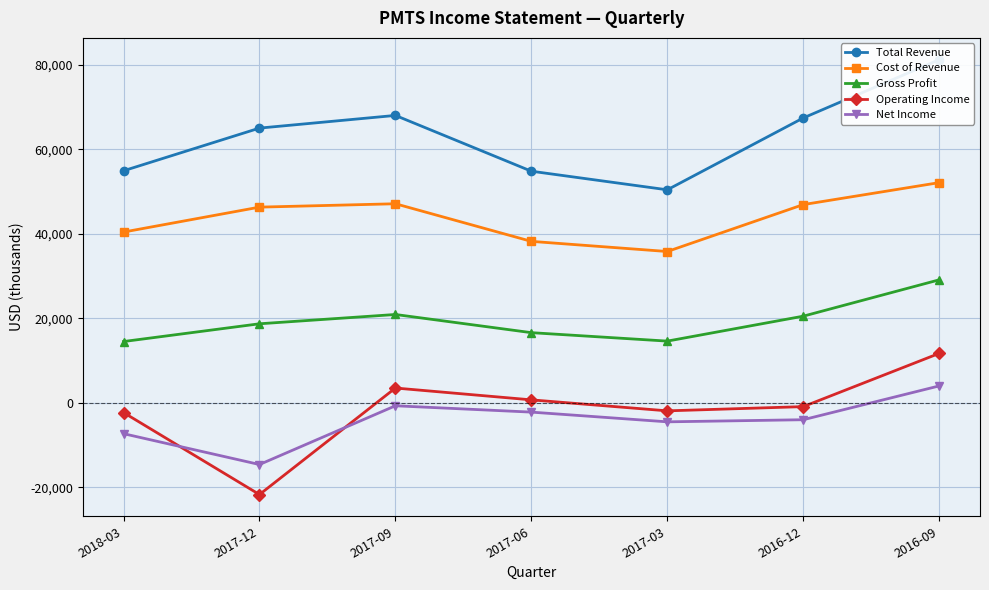

What is the total value across all series at 2016-09?

178100